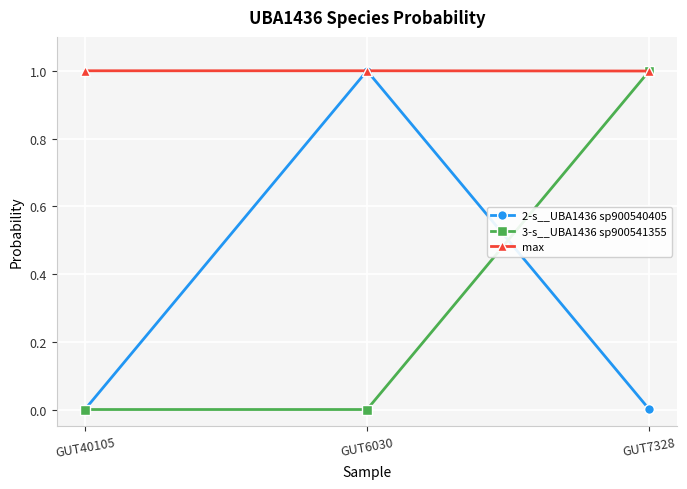

What are all the series names shown in the legend?

2-s__UBA1436 sp900540405, 3-s__UBA1436 sp900541355, max